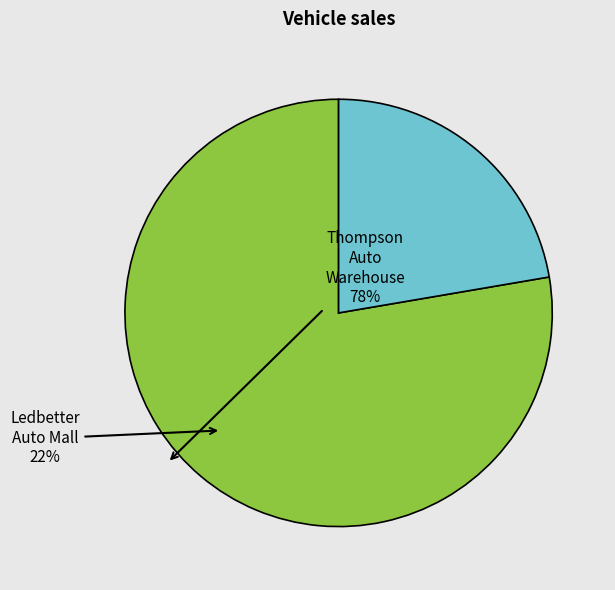

Does any single category account for the majority?

Yes